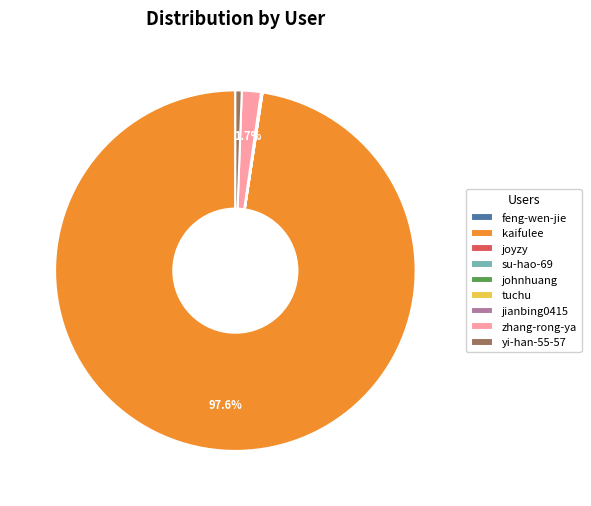

Which slice represents more than half of the pie?

kaifulee